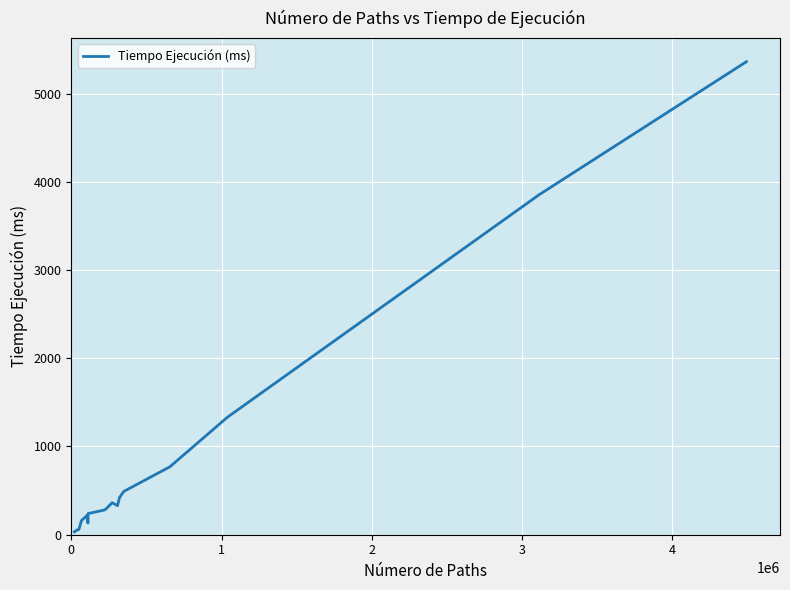

How many categories are shown in the chart?

20